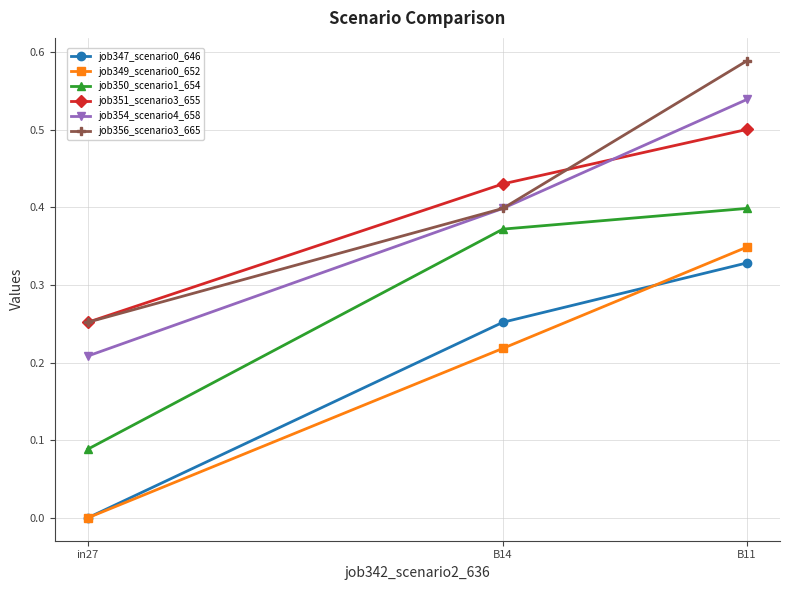

What position from the right is B11?

1